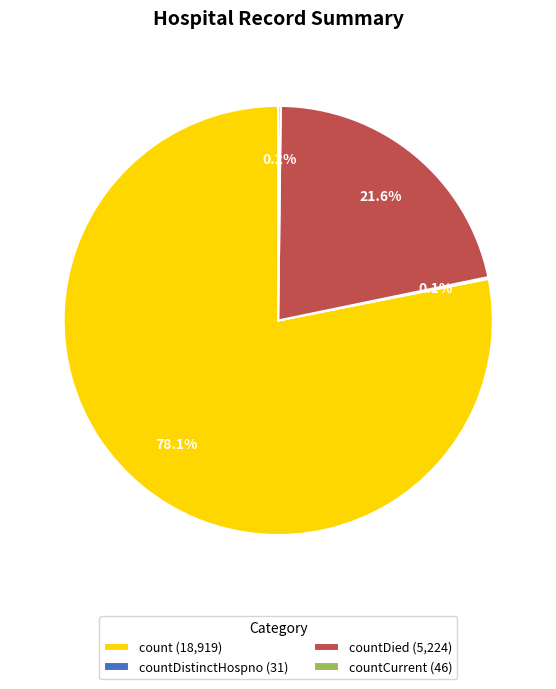

Is there a majority slice in this chart?

Yes